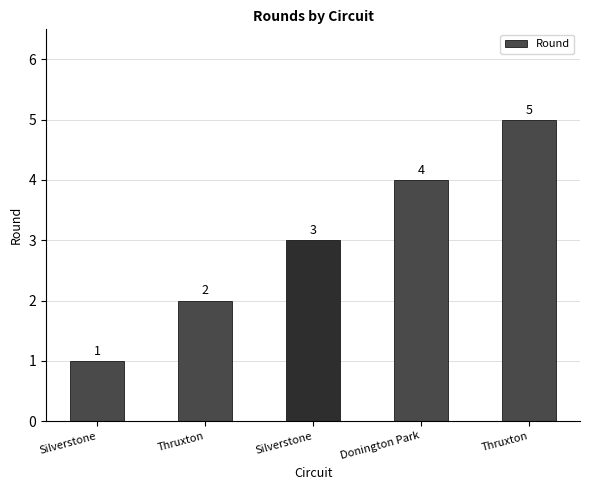

Does the chart contain any negative values?

No